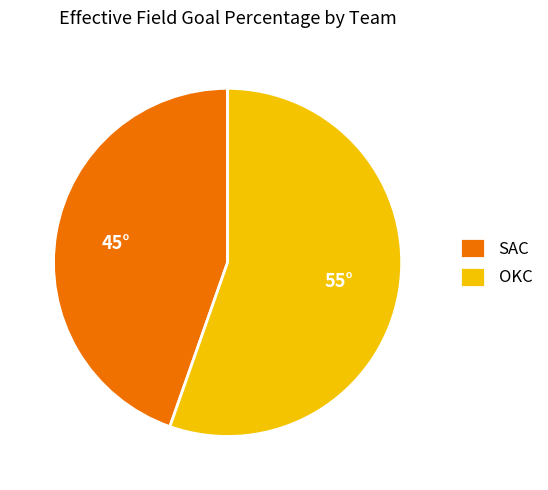

Between SAC and OKC, which is larger?

OKC